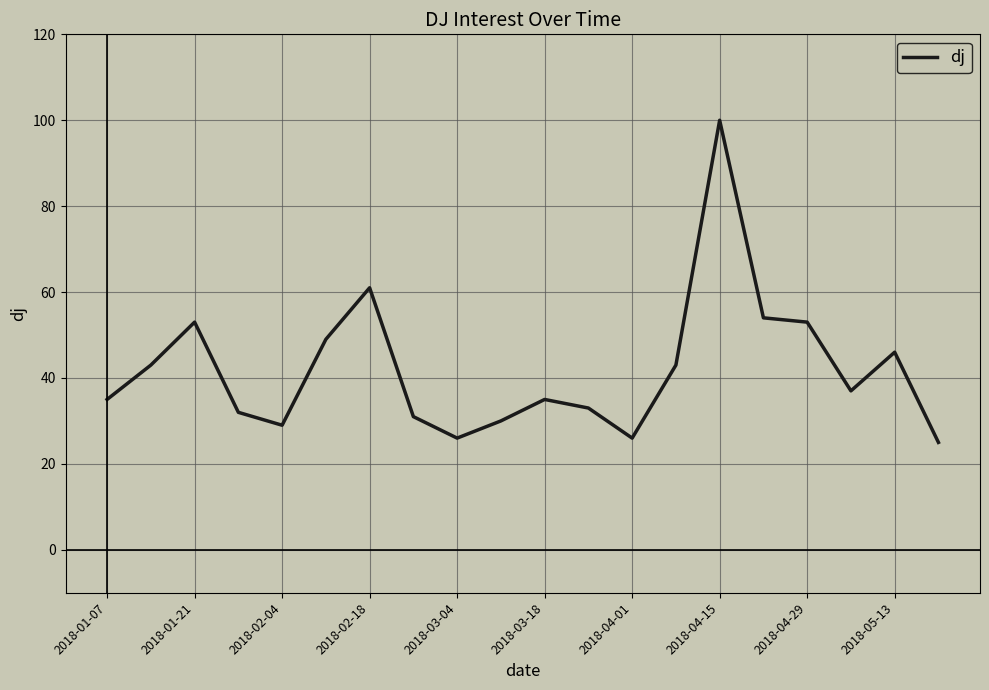

What is the difference between the maximum and second lowest values?

74